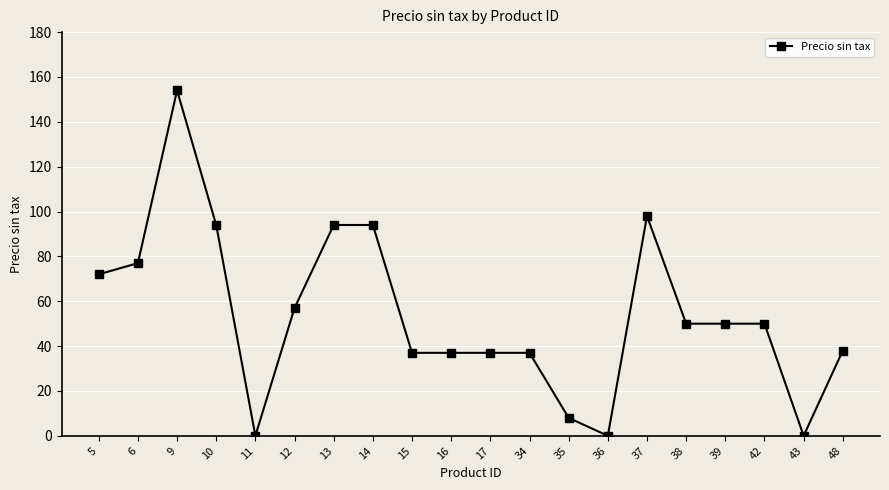

Is it true that the value at 12 is 57?

True